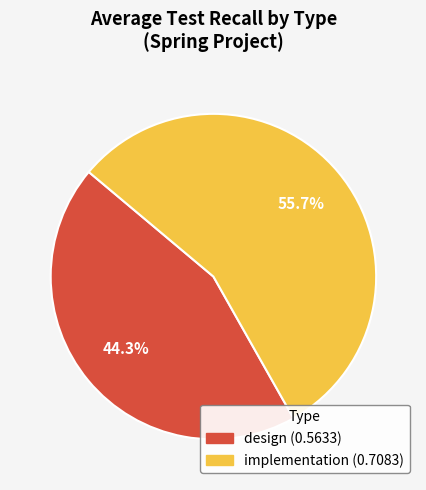

How many slices are in this pie chart?

2